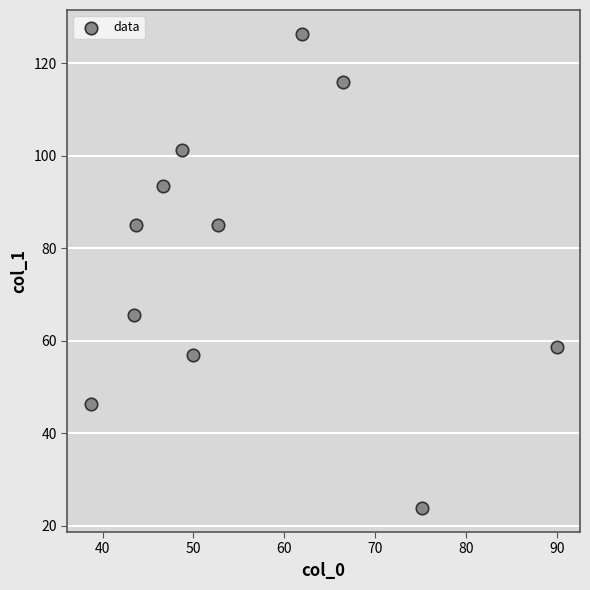

What is the range of X values (max minus min)?

51.3